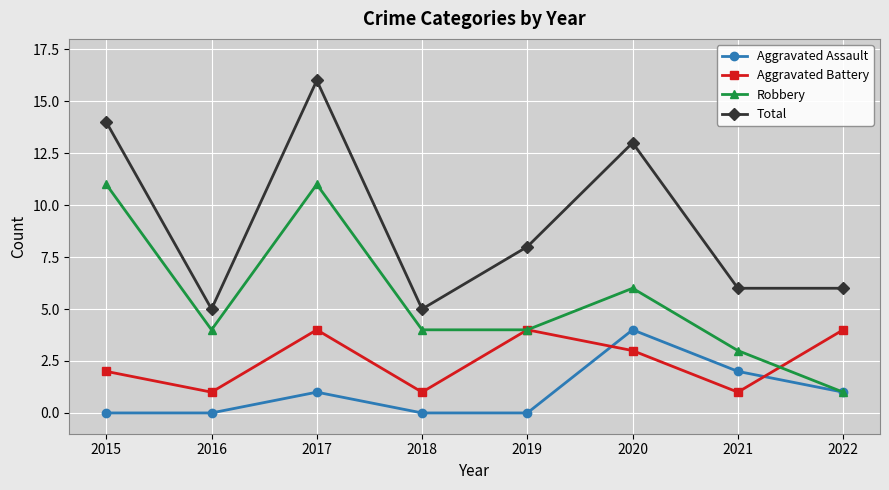

What are all the series names shown in the legend?

Aggravated Assault, Aggravated Battery, Robbery, Total